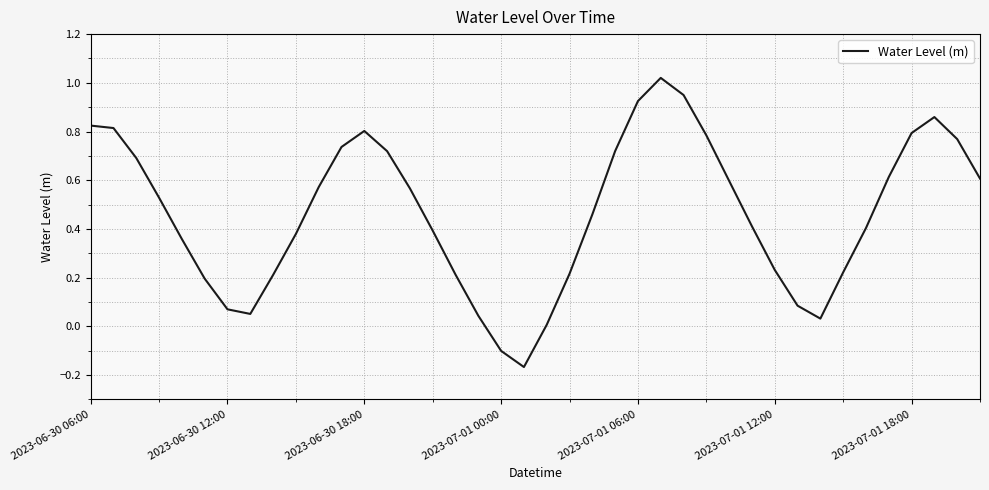

What is the difference between the maximum and minimum values?

1.2